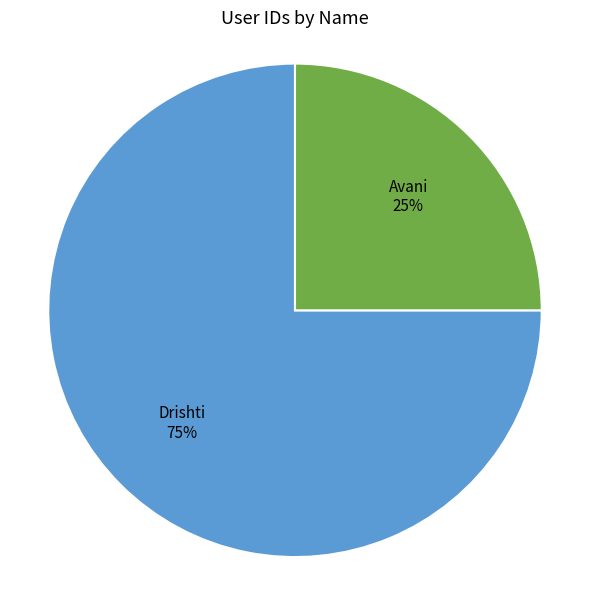

Is the sum of Avani and Drishti greater than half?

Yes